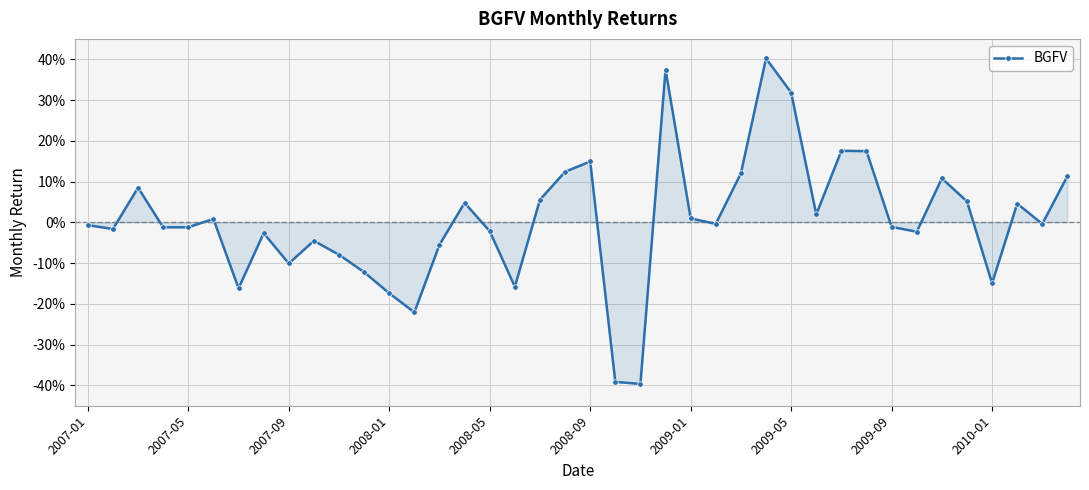

Is this an area chart (filled region under the line)?

Yes